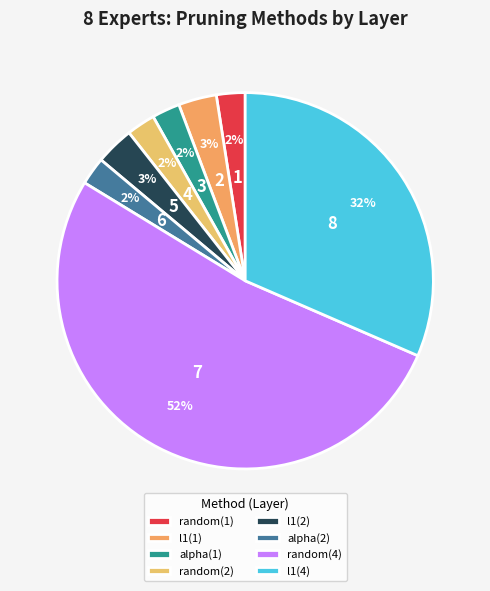

How many segments does this pie chart have?

8